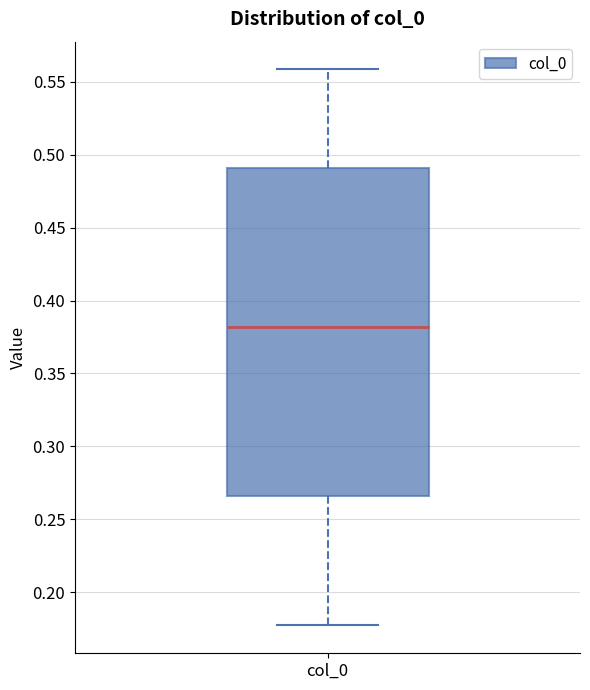

Read this box plot against the y-axis: the position of the median line, the range covered by the box, and the ends of both whiskers. The values are not printed on the chart, so give them approximately, as read against the axis.

median 0.380, box 0.265 to 0.490, whiskers 0.175 to 0.560